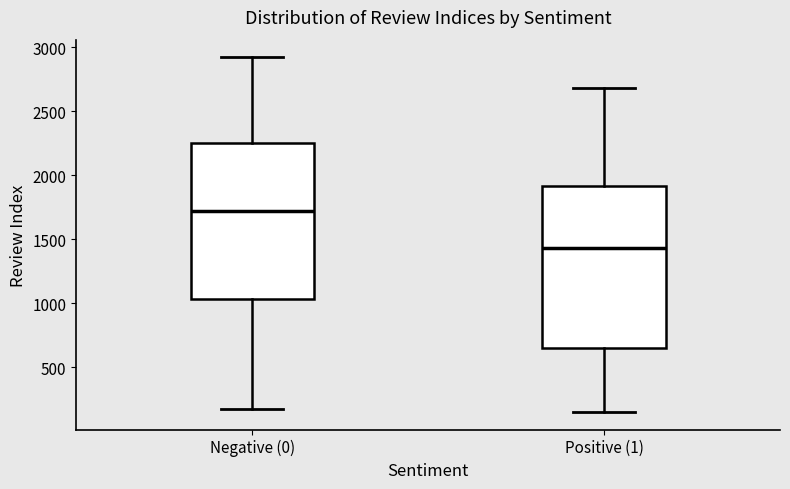

Where does the upper whisker of the box for Positive (1) end on the y-axis? The values are not printed on the chart, so give them approximately, as read against the axis.

2700